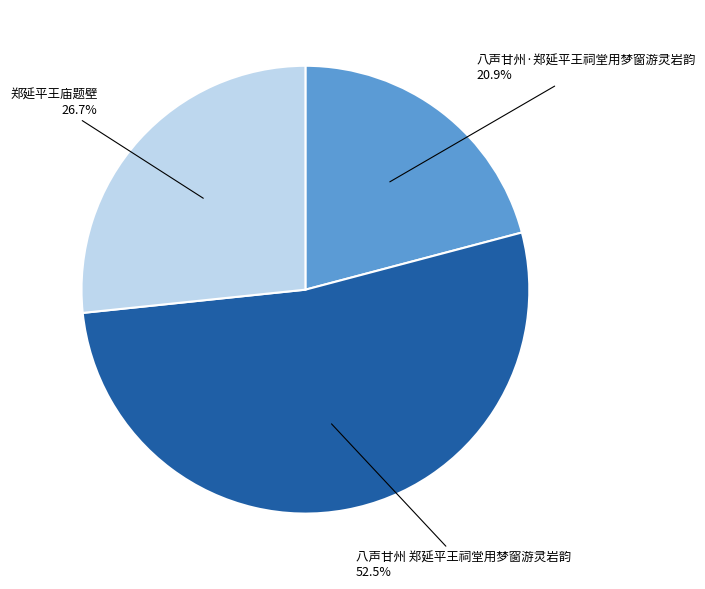

Which slice is the smallest?

八声甘州·郑延平王祠堂用梦窗游灵岩韵